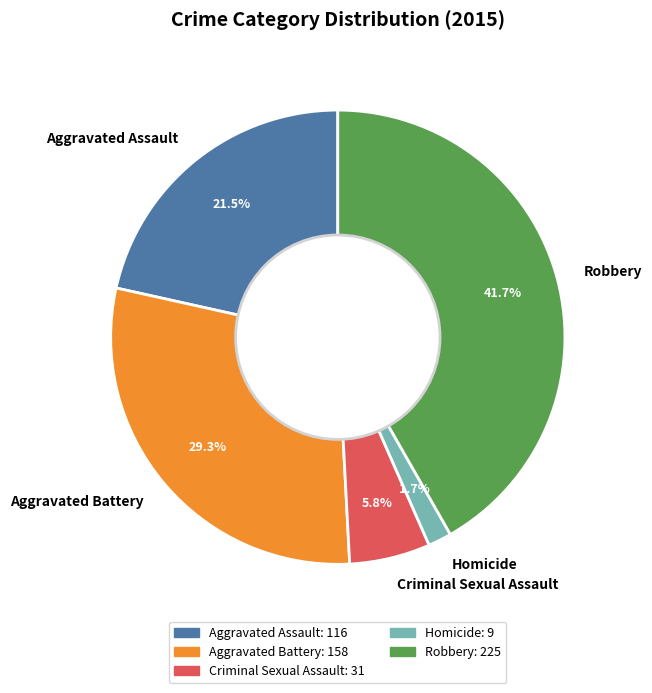

How many segments does this pie chart have?

5